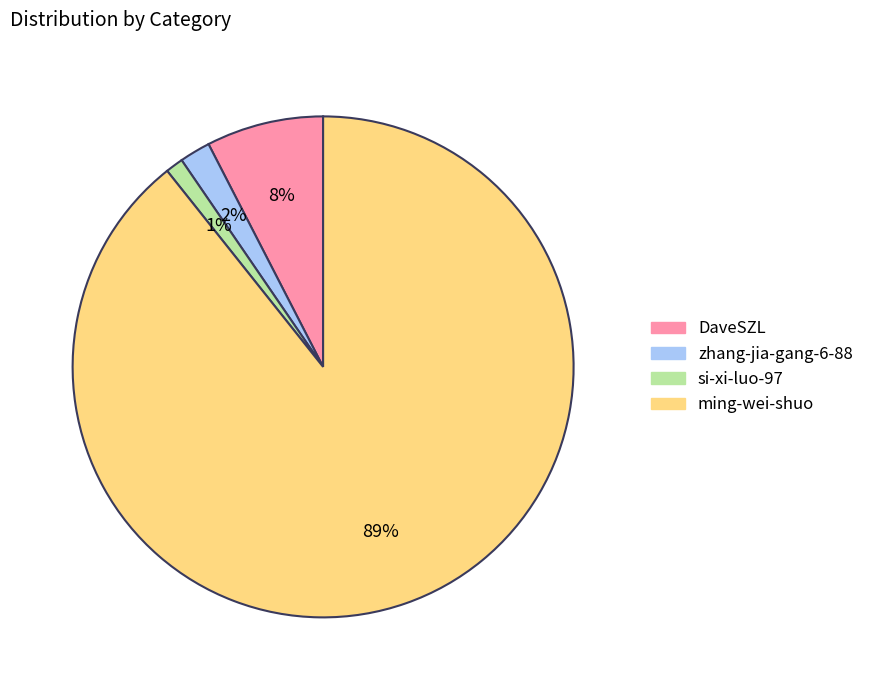

Which category has the biggest portion of the pie?

ming-wei-shuo